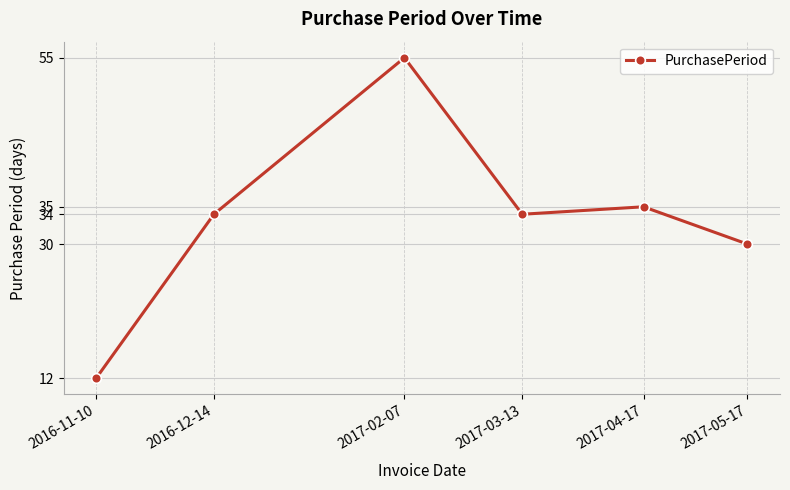

What is the label of the 3rd point from the left?

2017-02-07